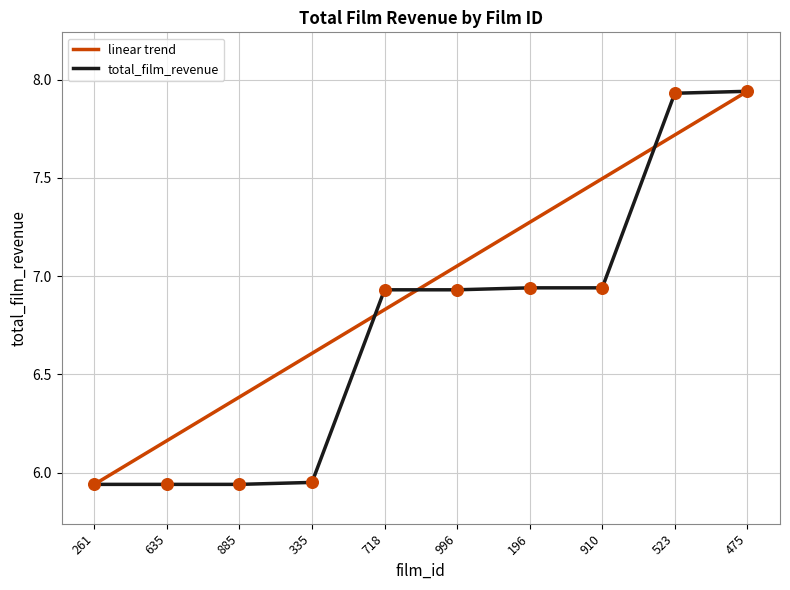

What are all the series names shown in the legend?

linear trend, total_film_revenue